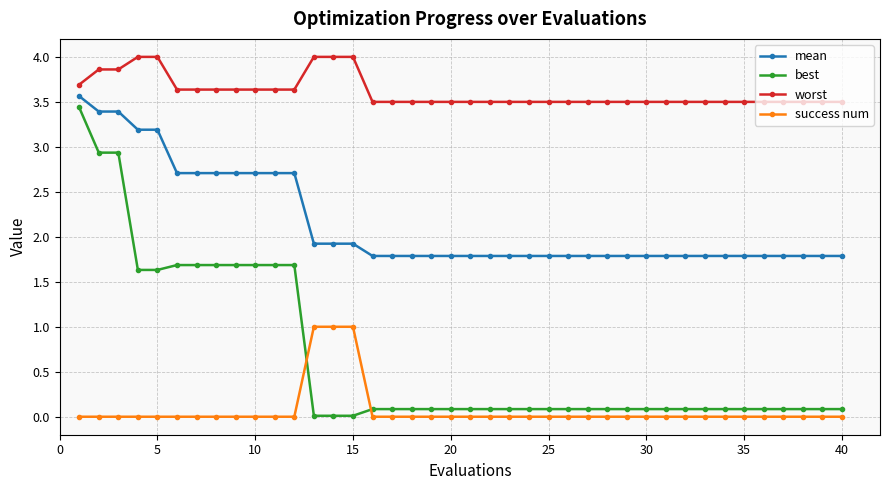

True or false: mean and worst intersect in this chart.

False